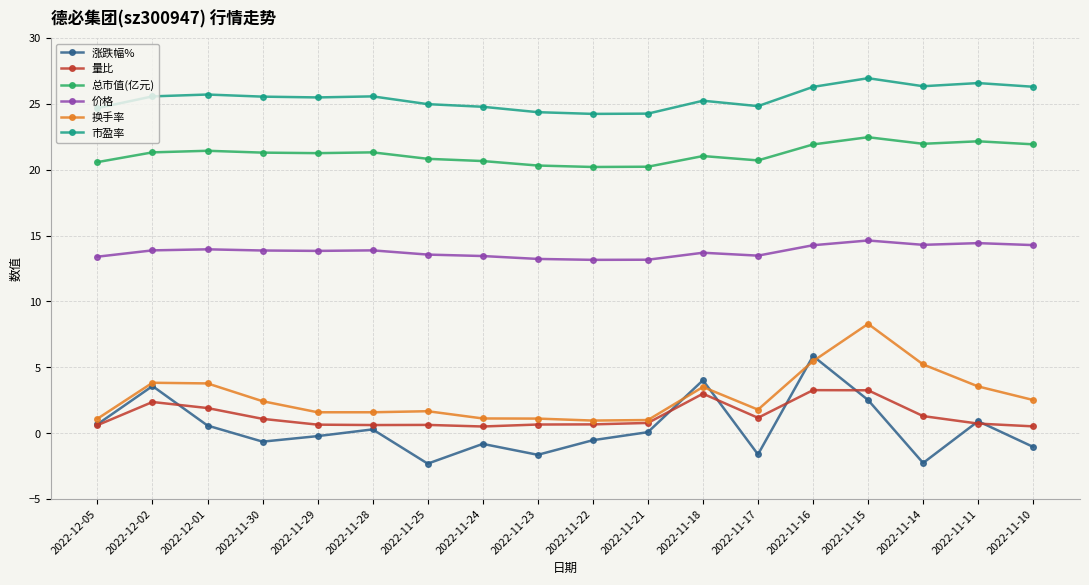

Is it true that 总市值(亿元) equals 21.3 at 2022-11-28?

True